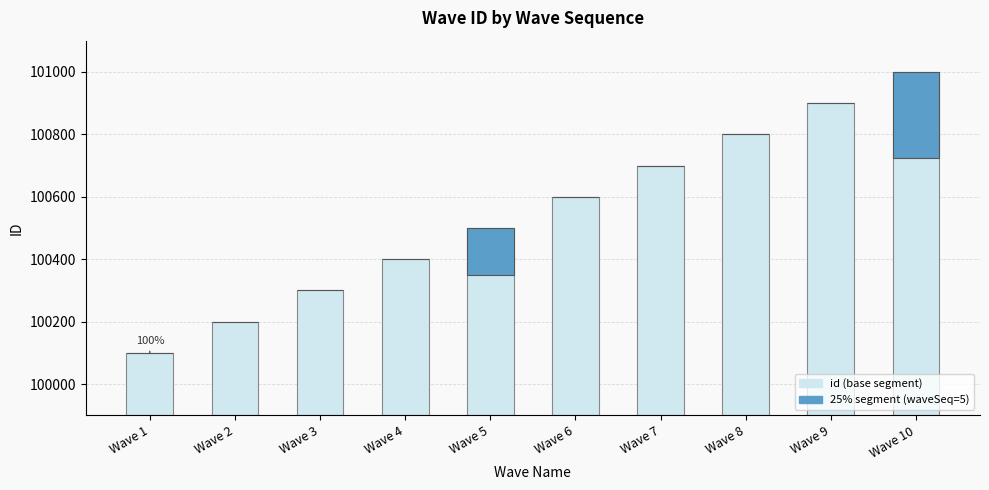

True or false: 25% segment has a value of 0 at Wave 3.

True